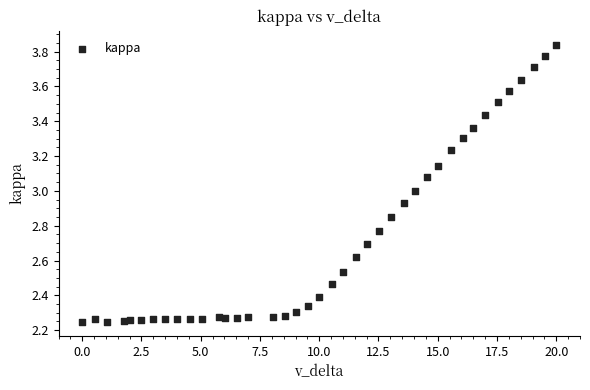

What is the range of X values (max minus min)?

20.0